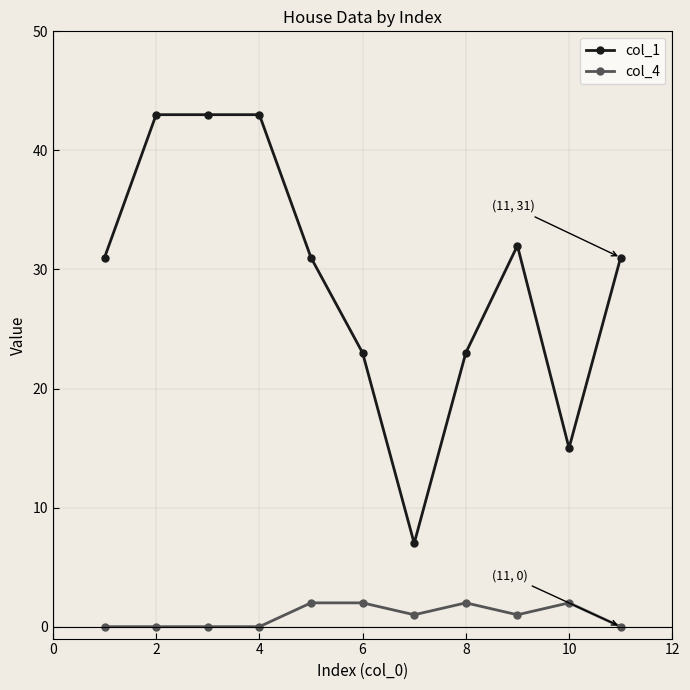

Which series has the largest range (max minus min)?

col_1